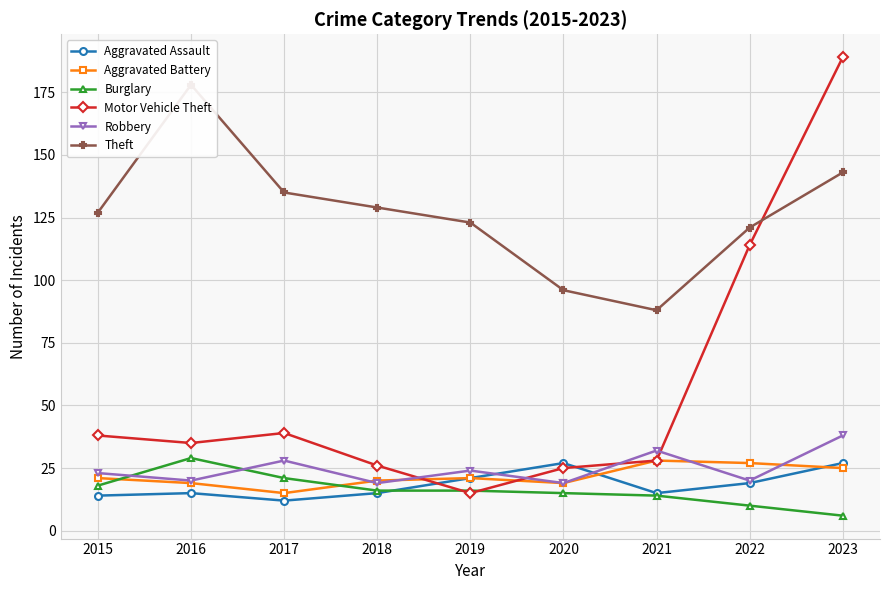

True or false: Aggravated Battery and Theft cross at least once.

False